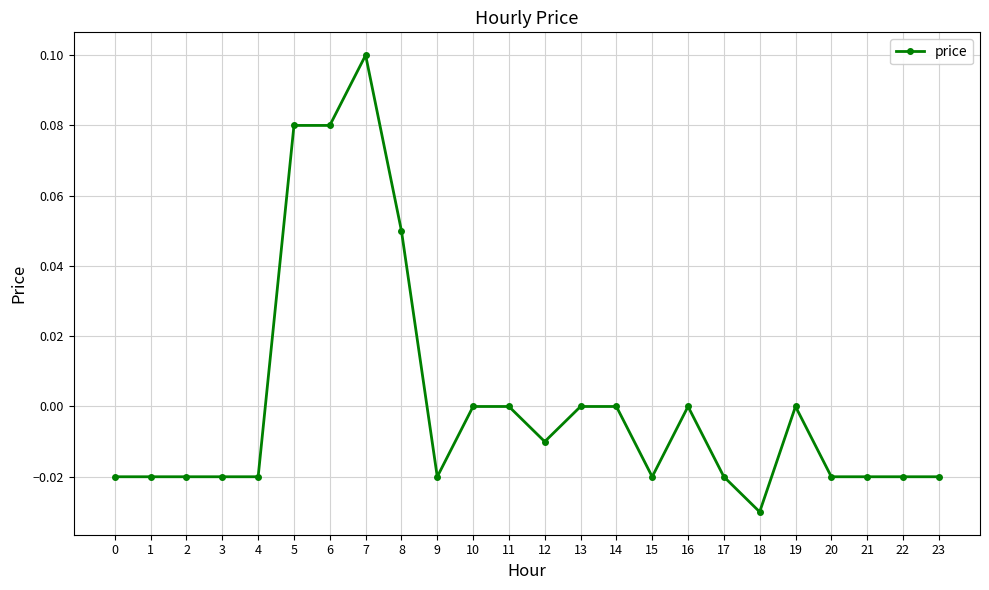

Is it true that the value at 12 is -0.0?

True